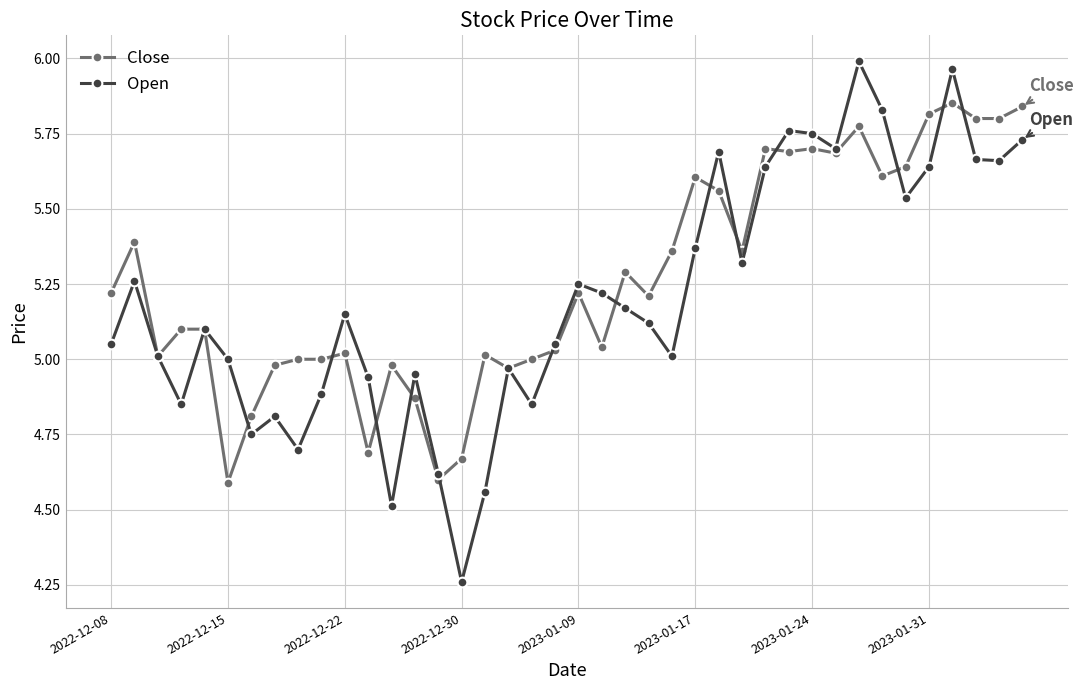

Rank the series by their maximum value, from lowest to highest.

Close, Open